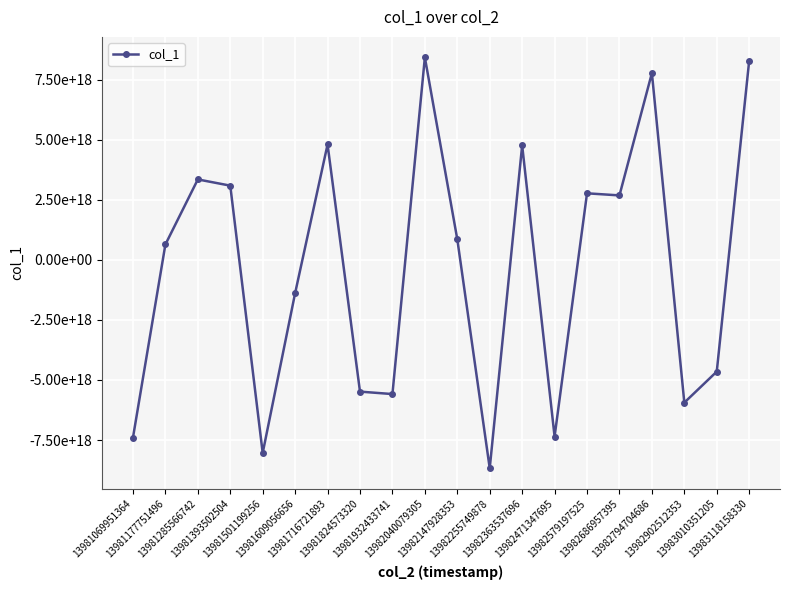

Does the chart display data point markers on the line(s)?

Yes